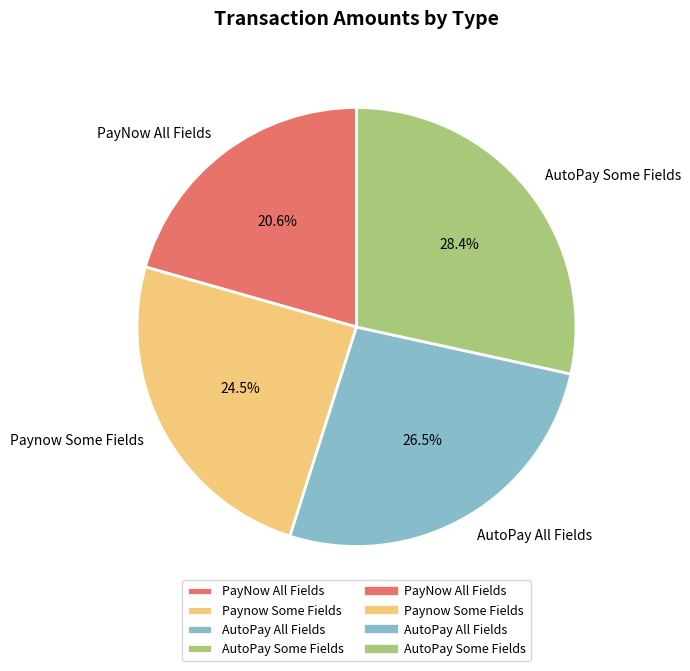

Combined, do Paynow Some Fields and AutoPay Some Fields account for over 50%?

Yes